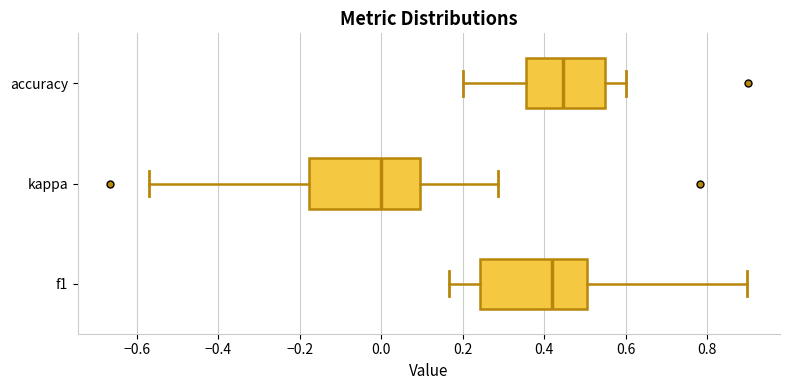

Reading bottom to top, transcribe this box plot: for each box, give where its median line is, the range the box spans, and where its two whiskers end, as read against the x-axis. The values are not printed on the chart, so give them approximately, as read against the axis.

f1: median 0.42, box 0.24 to 0.50, whiskers 0.16 to 0.90
kappa: median 0.00, box -0.18 to 0.10, whiskers -0.58 to 0.28
accuracy: median 0.44, box 0.36 to 0.54, whiskers 0.20 to 0.60